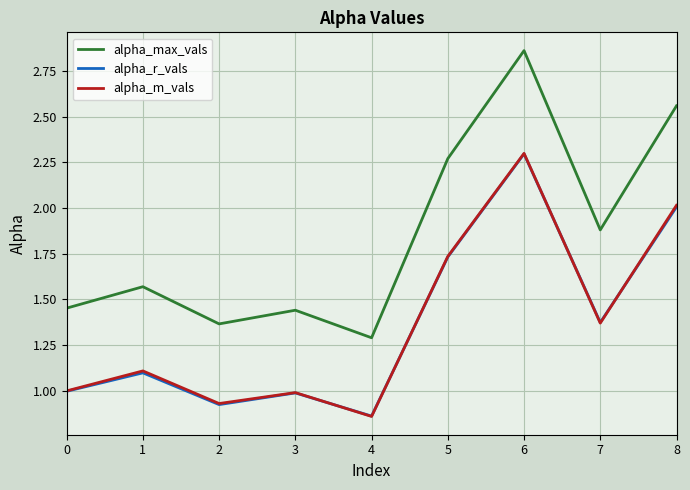

At which label does alpha_m_vals reach its peak?

6